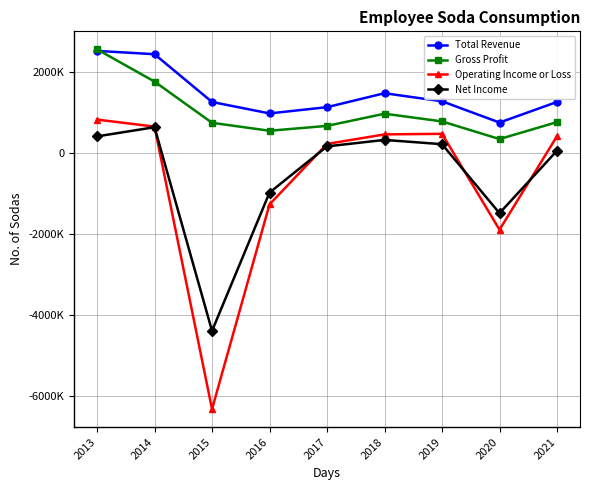

Rank the series at 2016 from lowest to highest value.

Operating Income or Loss, Net Income, Gross Profit, Total Revenue